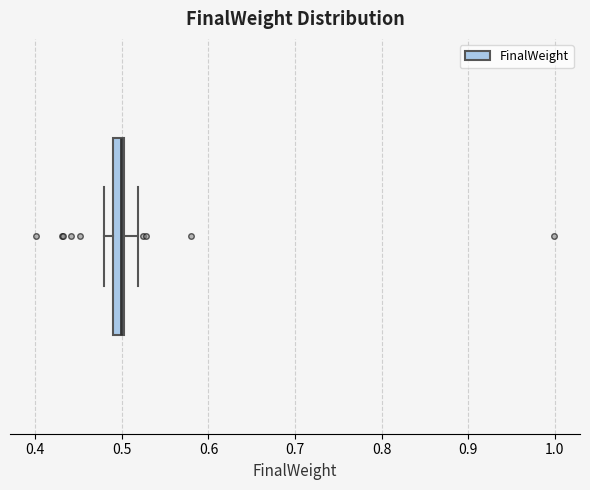

Where does the left whisker of the box end on the x-axis? The values are not printed on the chart, so give them approximately, as read against the axis.

0.48